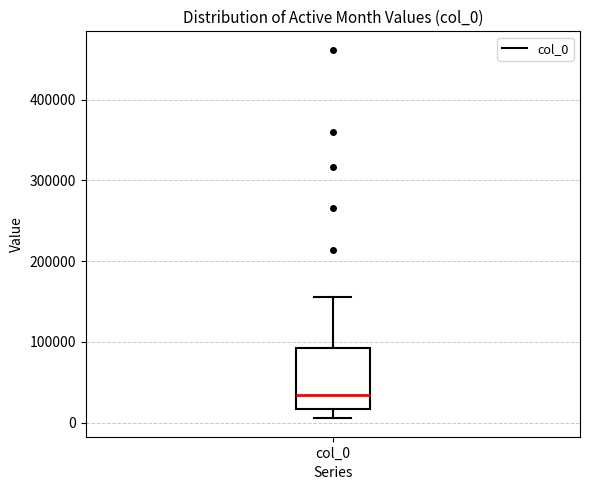

Where does the upper whisker of the box for col_0 end on the y-axis? The values are not printed on the chart, so give them approximately, as read against the axis.

160000